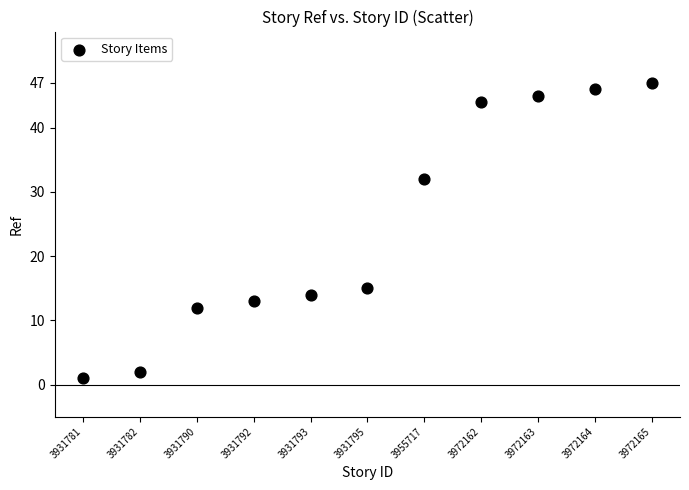

What Y value in the scatter plot is closest to 24?

32